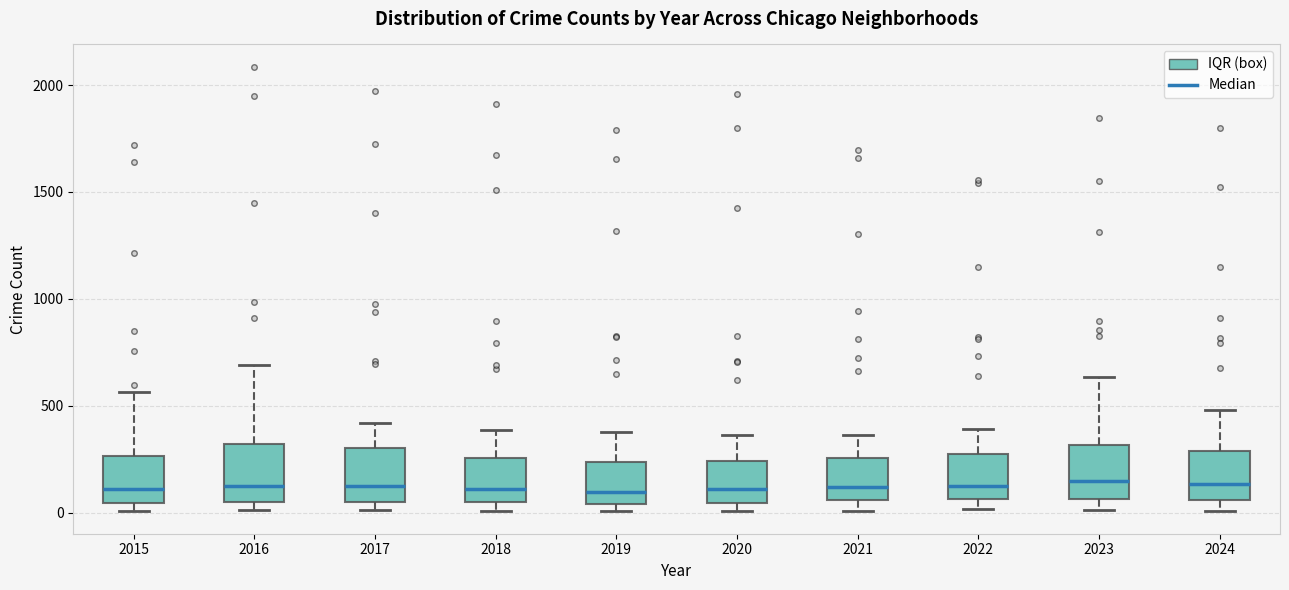

Where does the lower whisker of the box at x = 2021 end on the y-axis? The values are not printed on the chart, so give them approximately, as read against the axis.

0